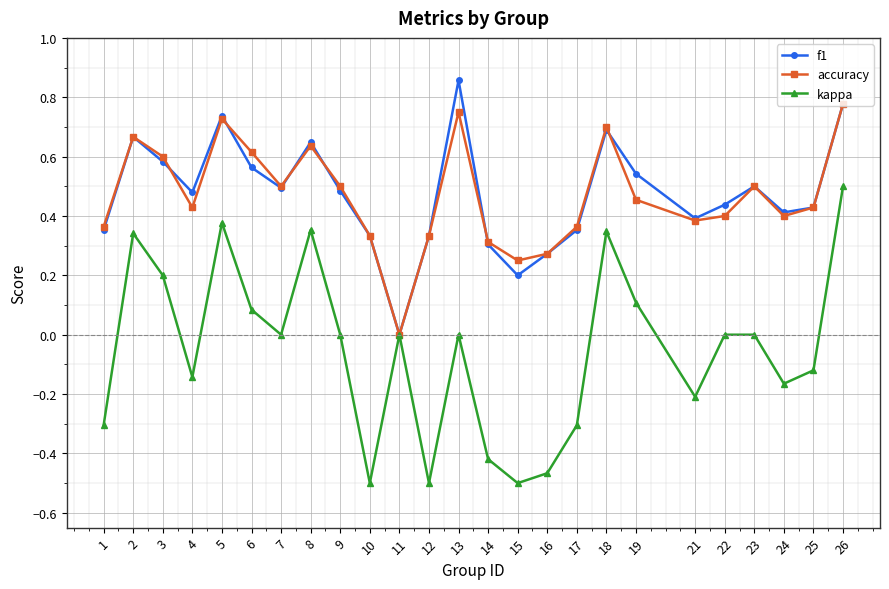

At which category is the sum across all series the highest?

26